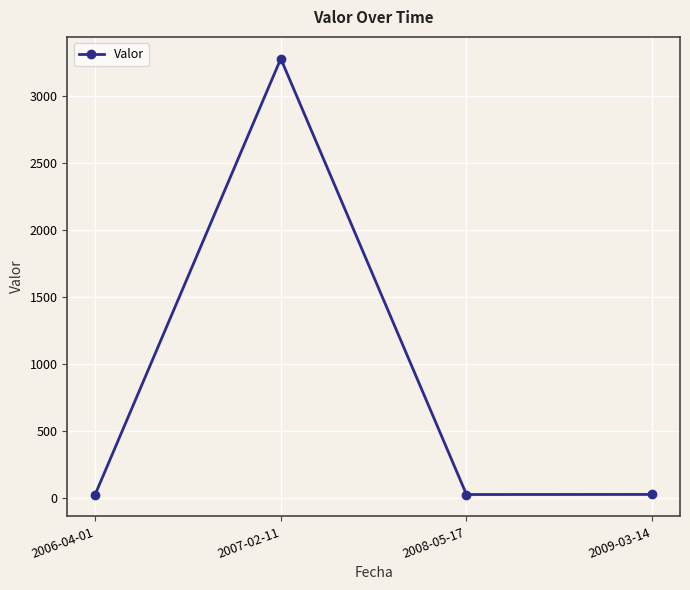

What is the label of the 4th point from the left?

2009-03-14